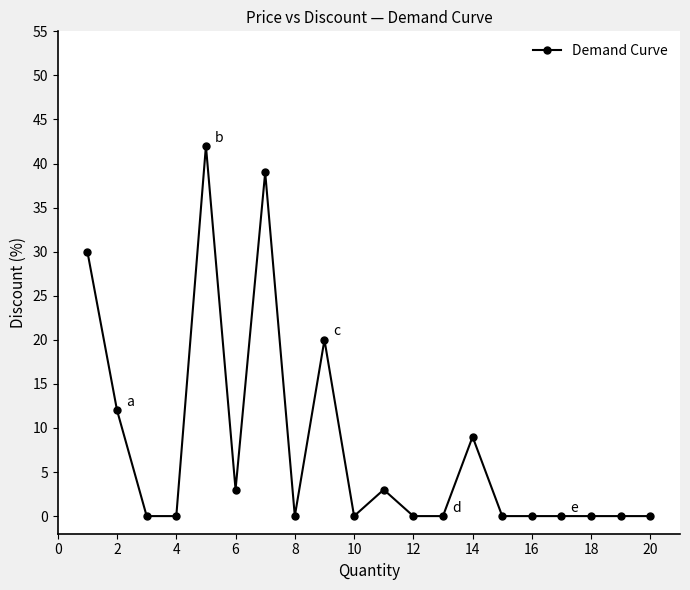

True or false: there are more than 1 points higher than both neighbors.

True